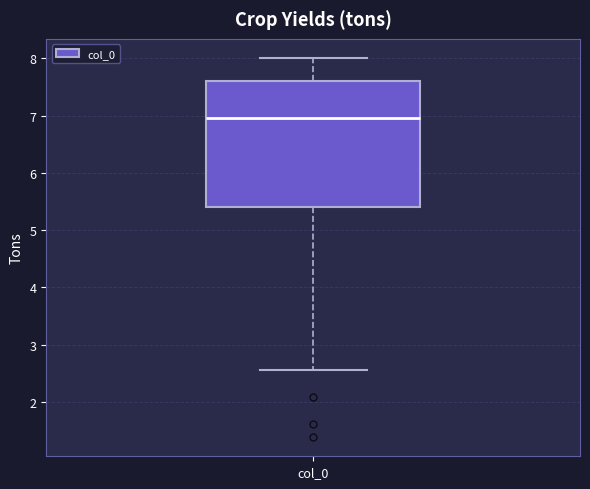

Where does the median line of the box for col_0 sit on the y-axis? The values are not printed on the chart, so give them approximately, as read against the axis.

7.0